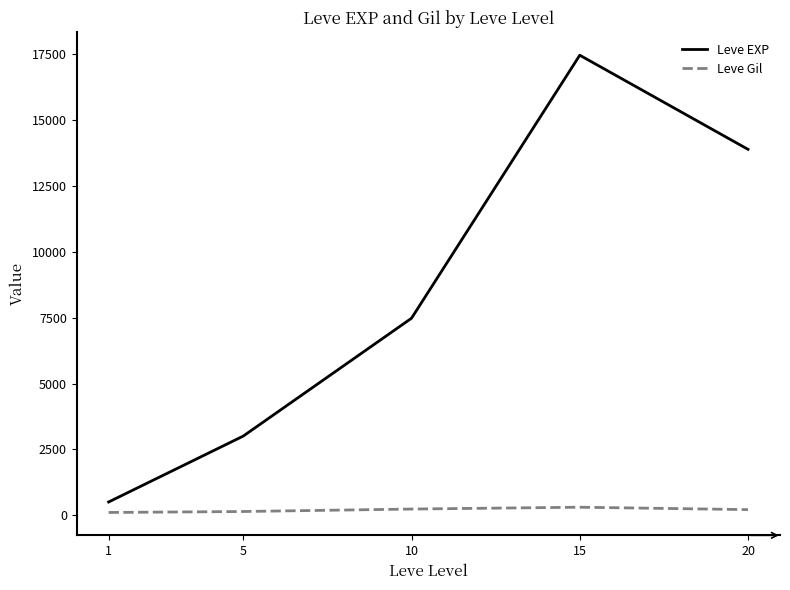

At which category is the sum across all series the highest?

15